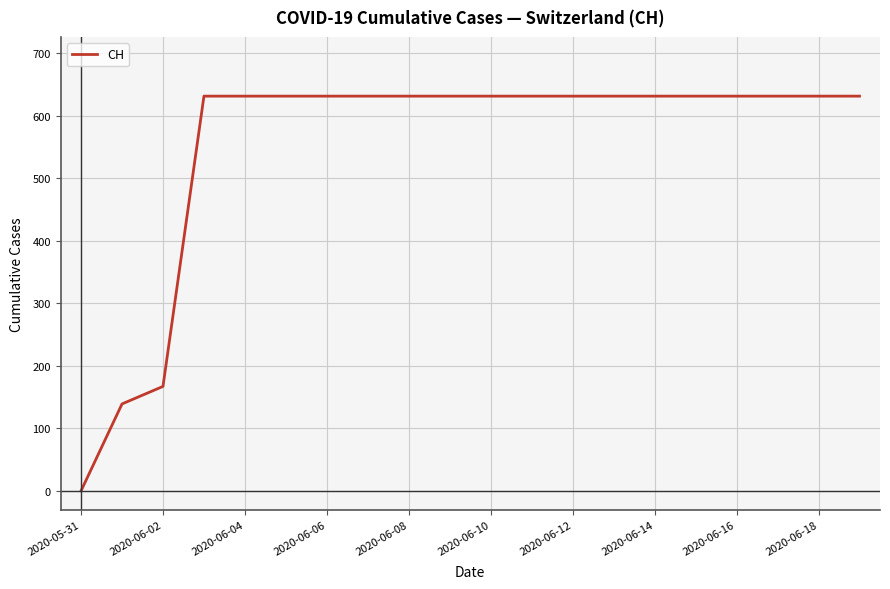

What is the difference between the maximum and minimum values?

631